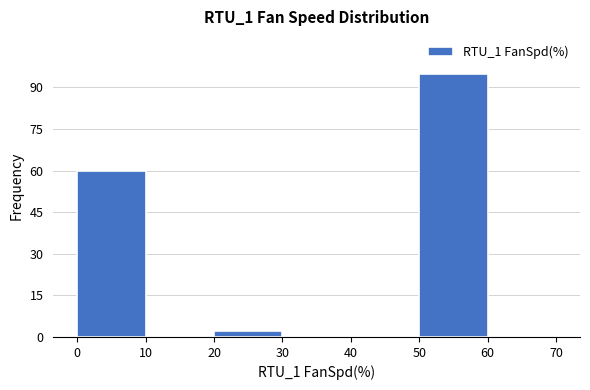

Reading left to right, transcribe this chart: for each bar, give the range it covers on the x-axis and its height. The values are not printed on the chart, so give them approximately, as read against the axis.

0 to 10: 60
10 to 20: 0
20 to 30: 2
30 to 40: 0
40 to 50: 0
50 to 60: 96
60 to 70: 0